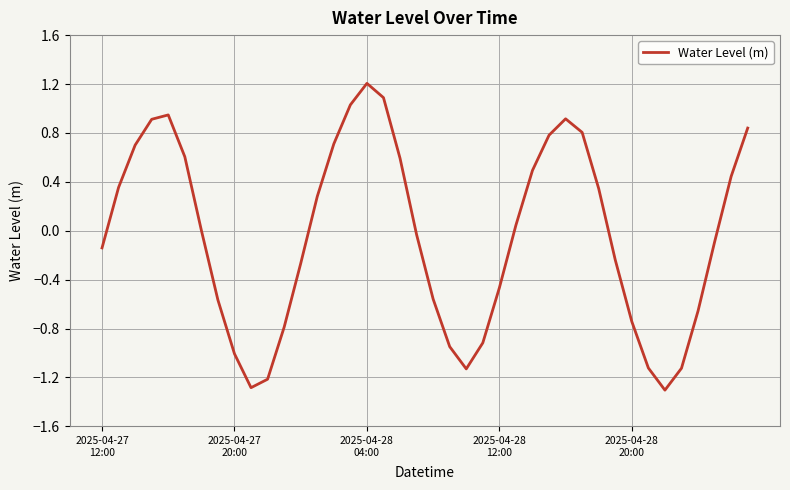

What is the smallest value displayed?

-1.3